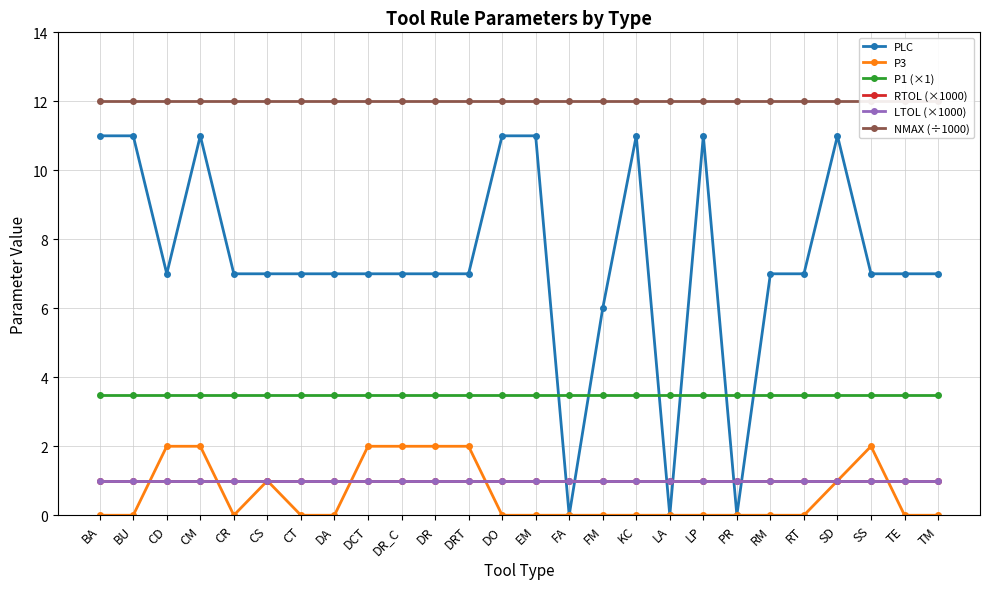

Which series has the largest total across all categories?

NMAX (÷1000)